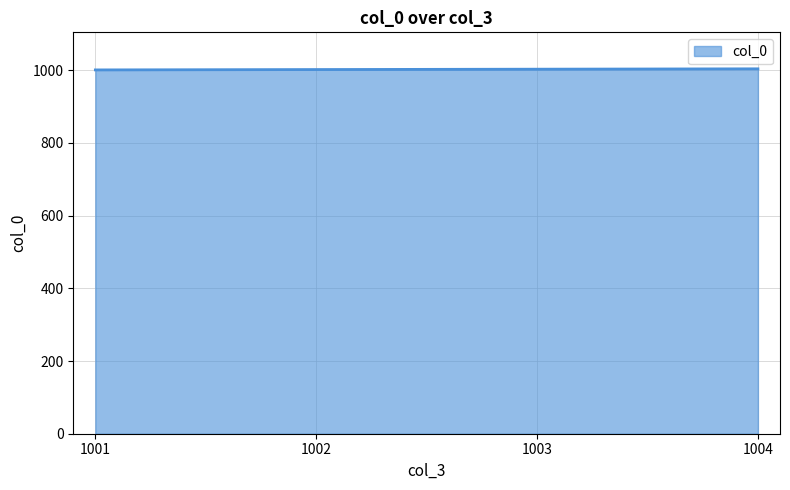

The value at 1001 is 481. True or false?

False